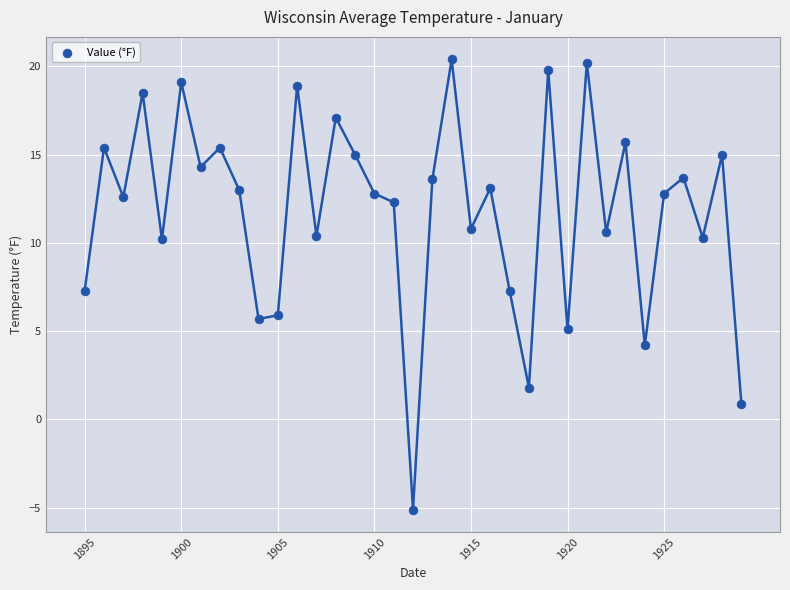

What is the range of Y values (max minus min)?

25.5